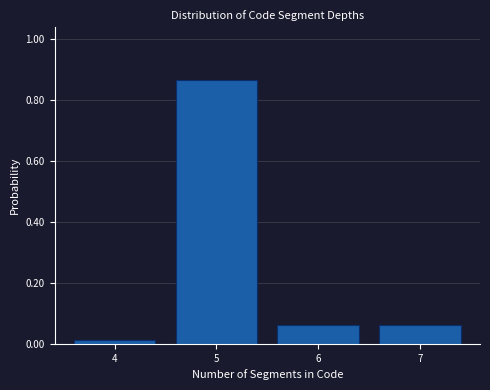

Which label corresponds to the largest value in the chart?

5